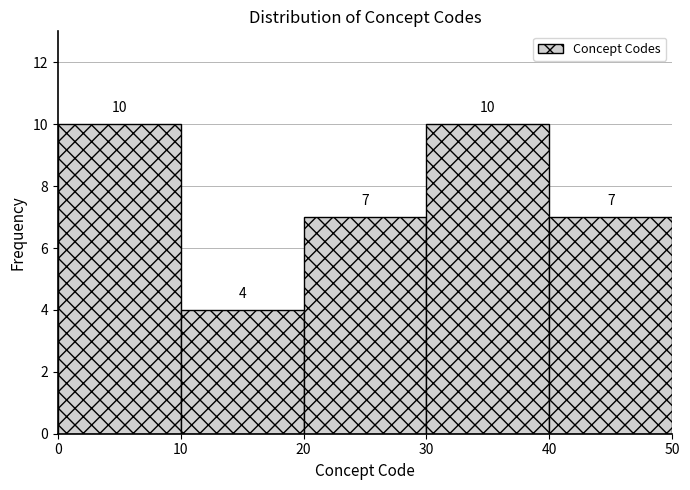

Reading left to right, list every bar in this chart as the range it spans on the x-axis followed by its height.

0 to 10: 10
10 to 20: 4
20 to 30: 7
30 to 40: 10
40 to 50: 7